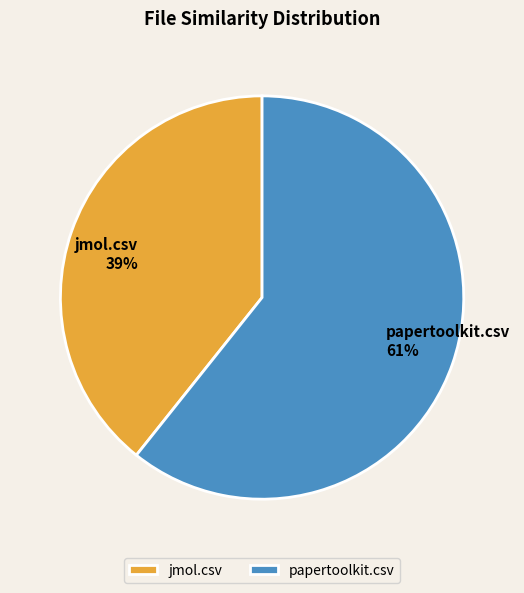

Which has a higher value, papertoolkit.csv or jmol.csv?

papertoolkit.csv